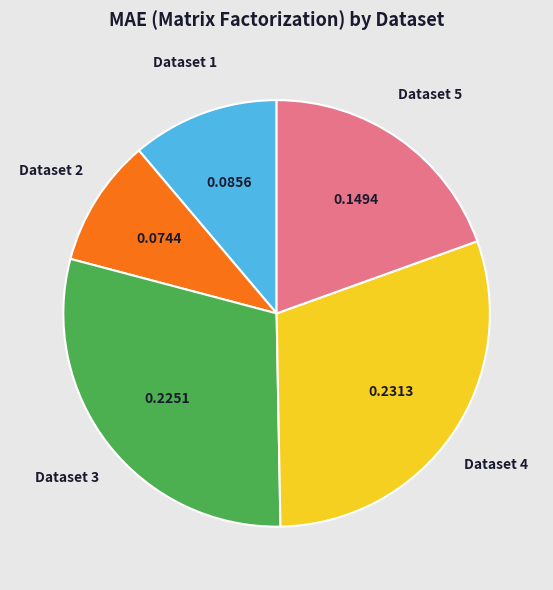

Rank the categories by value from lowest to highest.

Dataset 2, Dataset 1, Dataset 5, Dataset 3, Dataset 4